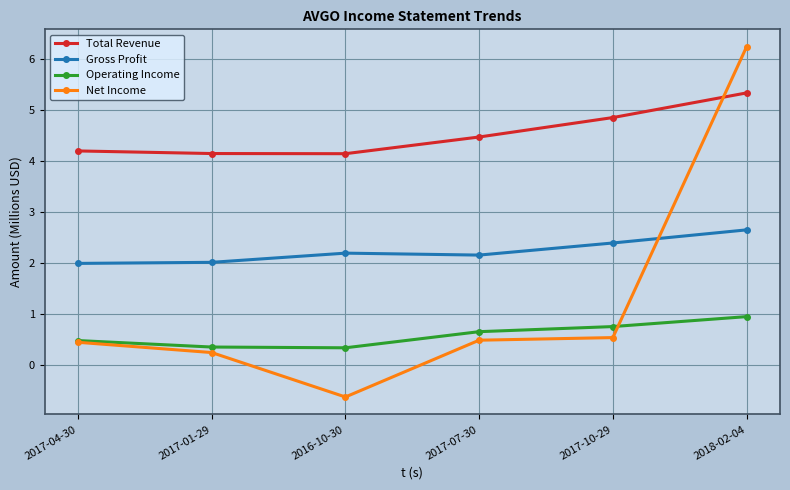

True or false: Net Income has a value of 0.2 at 2017-01-29.

True